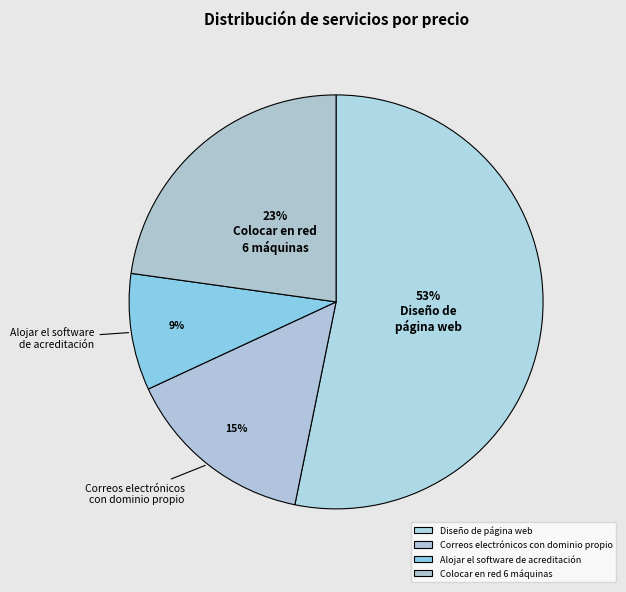

What is the change in value from Correos electrónicos con dominio propio to Alojar el software de acreditación?

-380